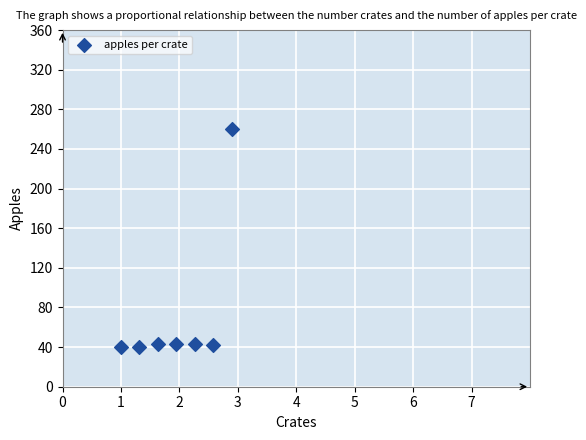

What is the range of Y values (max minus min)?

220.0